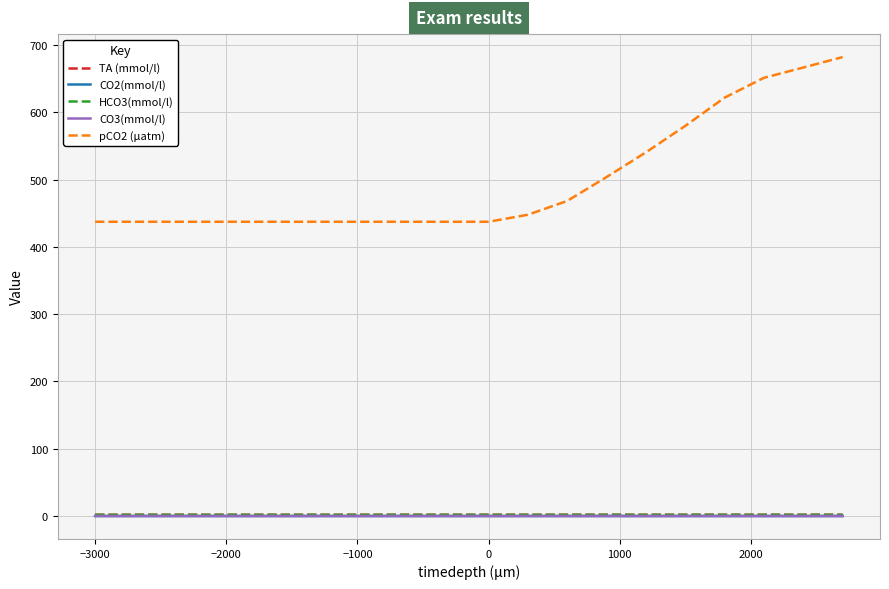

Which series has the largest total across all categories?

pCO2 (µatm)